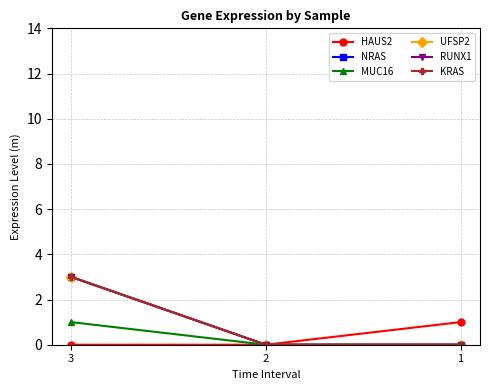

What is the sum of all HAUS2 values?

1